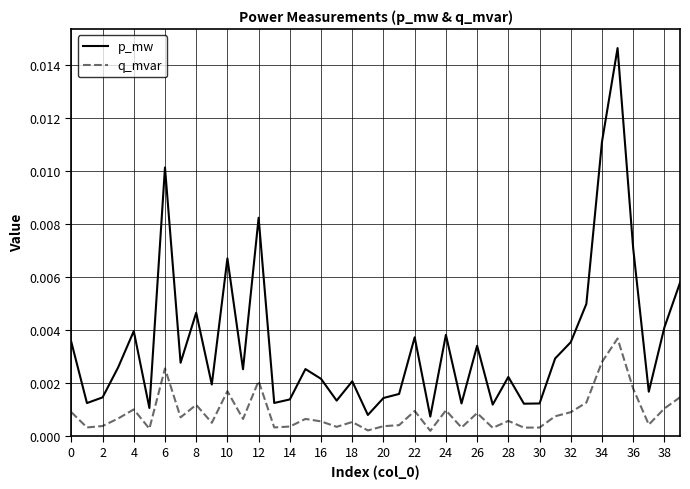

Does the chart display data point markers on the line(s)?

No